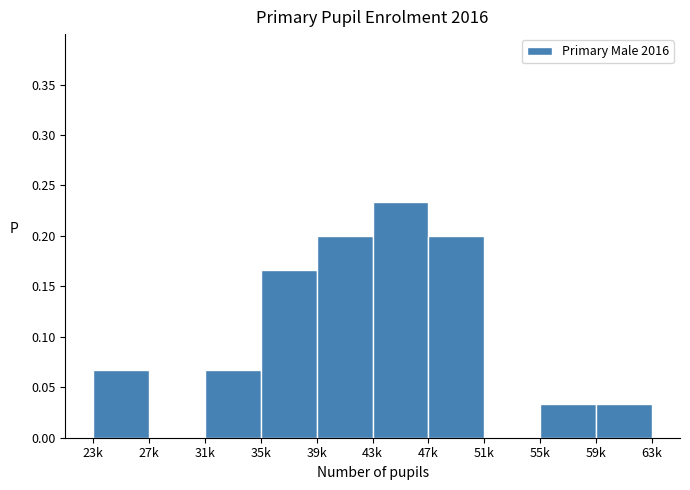

The value at 39k is 0.2. True or false?

True